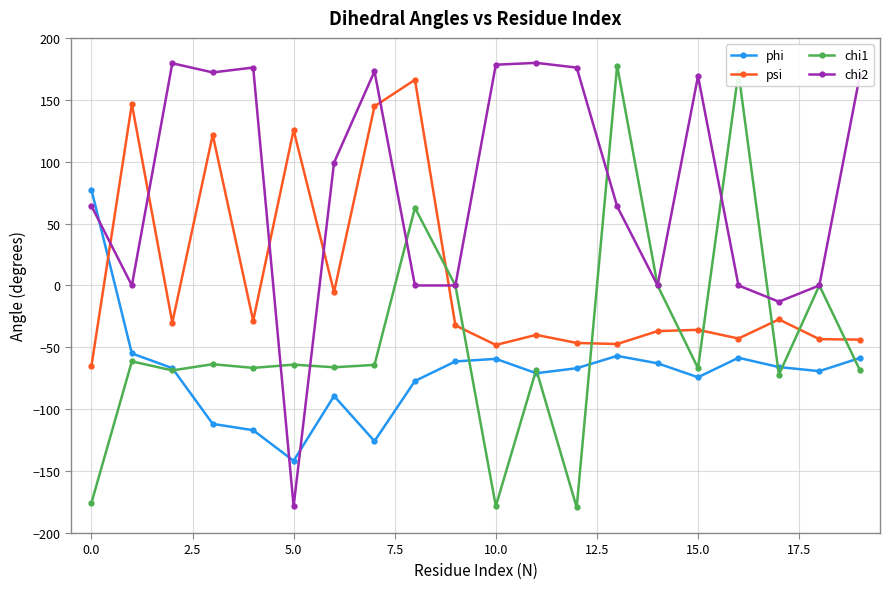

What is the value of the phi point at the 8th from the left?

-125.8